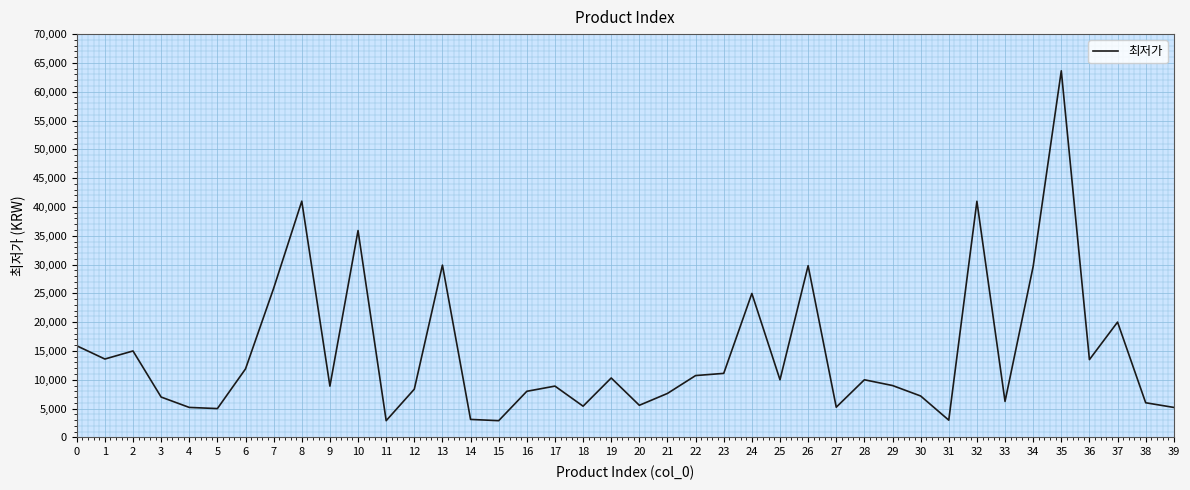

Between 20 and 13, which is larger?

13